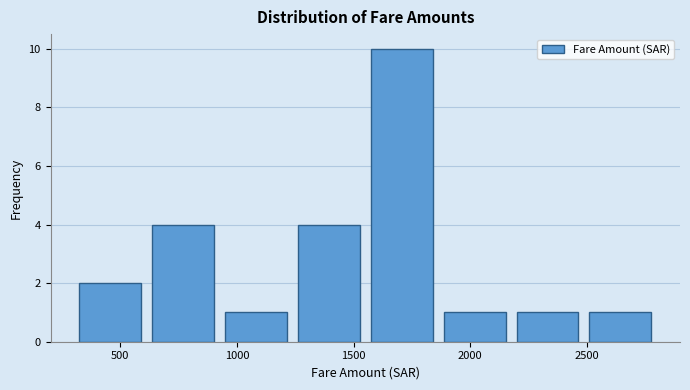

Reading left to right, transcribe this chart: for each bar, give the range it covers on the x-axis and its height. Neither the bar edges nor the heights are printed on the chart, so give them approximately, as read against the axes.

300 to 600: 2
600 to 950: 4
950 to 1250: 1
1250 to 1550: 4
1550 to 1850: 10
1850 to 2200: 1
2200 to 2500: 1
2500 to 2800: 1